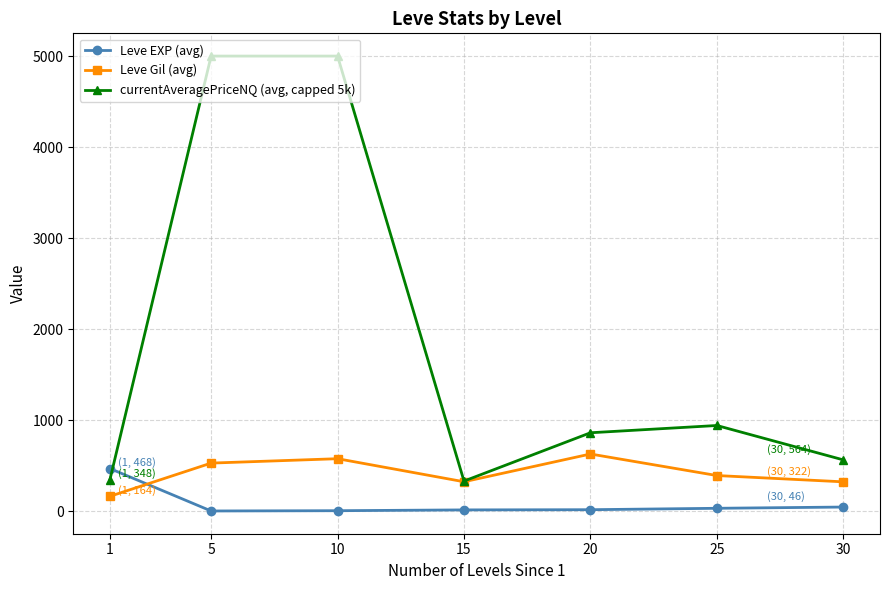

What is the difference between the currentAveragePriceNQ (avg, capped 5k) values at 15 and 10?

4669.3